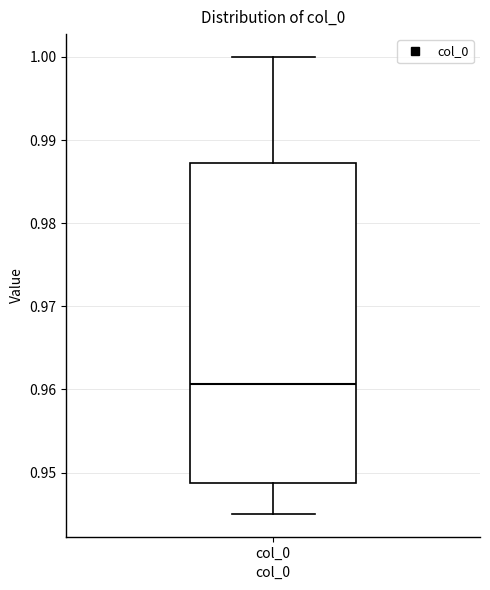

Transcribe this box plot: give where the median line is, the range the box spans, and where the two whiskers end, as read against the y-axis. The values are not printed on the chart, so give them approximately, as read against the axis.

median 0.961, box 0.949 to 0.987, whiskers 0.945 to 1.000